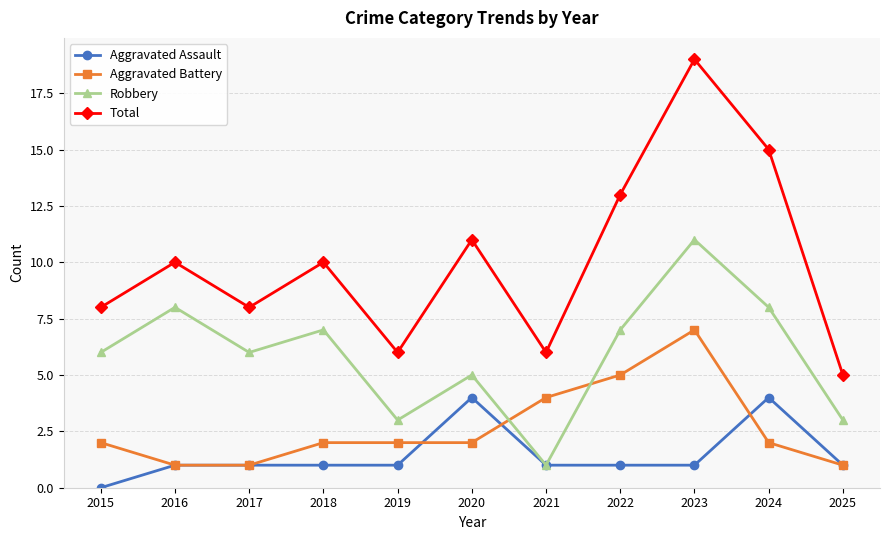

What are all the series names shown in the legend?

Aggravated Assault, Aggravated Battery, Robbery, Total